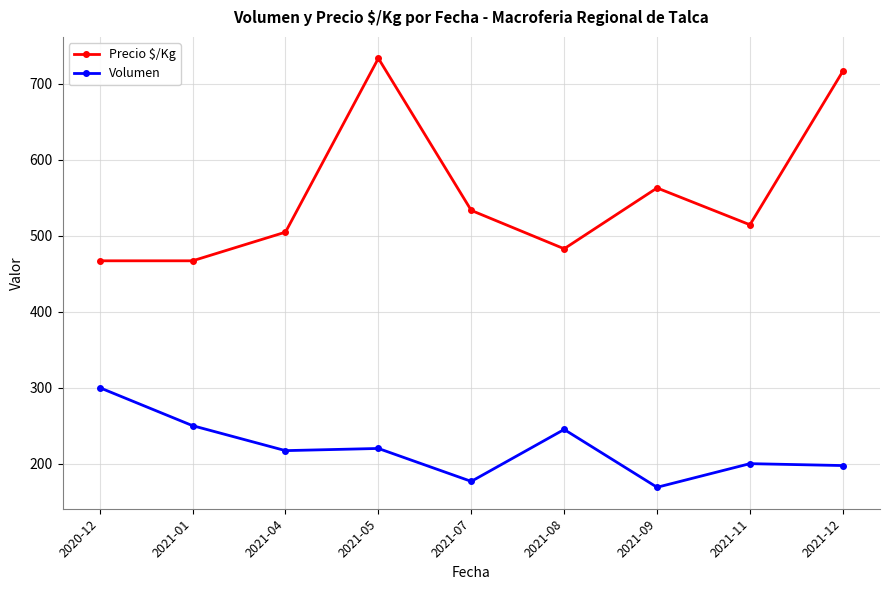

What are all the series names shown in the legend?

Precio $/Kg, Volumen